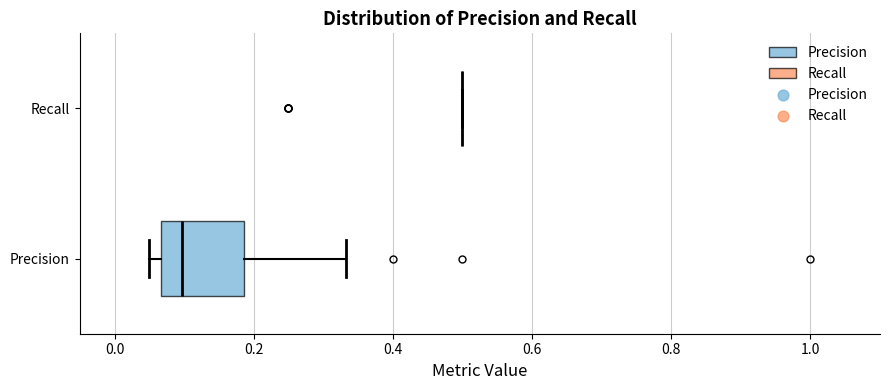

Reading bottom to top, transcribe this box plot: for each box, give where its median line is, the range the box spans, and where its two whiskers end, as read against the x-axis. The values are not printed on the chart, so give them approximately, as read against the axis.

Precision: median 0.10, box 0.06 to 0.18, whiskers 0.06 (just left of the box's left edge) to 0.34
Recall: box collapsed to a line at 0.50, whiskers 0.50 to 0.50